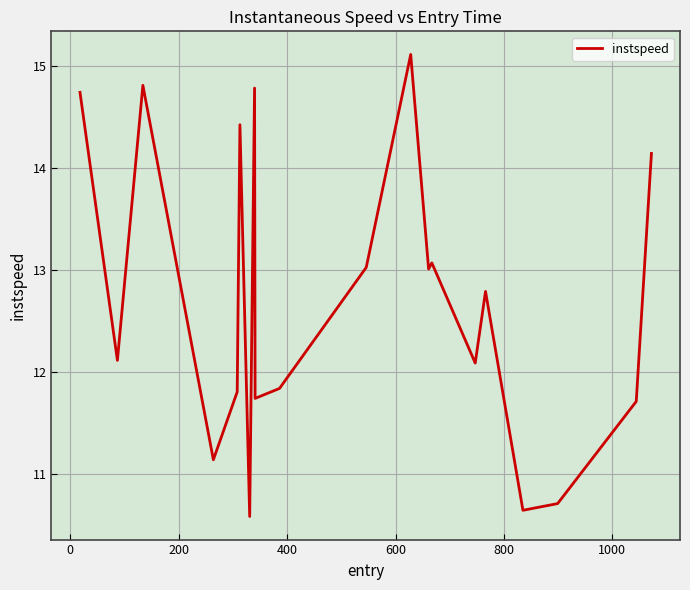

What is the smallest value displayed?

10.6